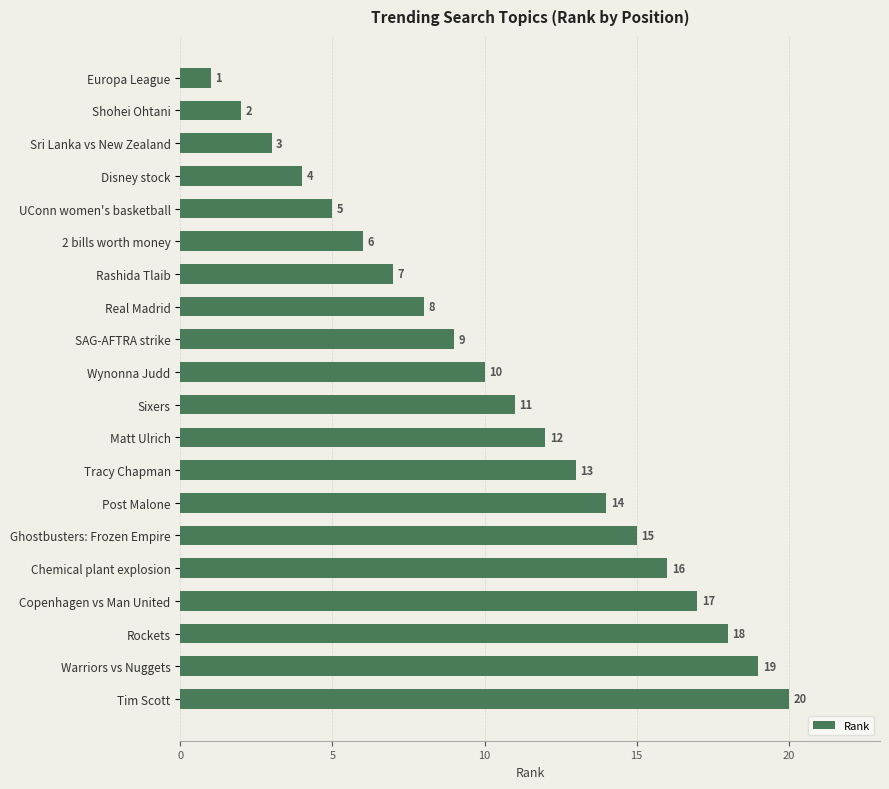

Rank the categories by value from lowest to highest.

Europa League, Shohei Ohtani, Sri Lanka vs New Zealand, Disney stock, UConn women's basketball, 2 bills worth money, Rashida Tlaib, Real Madrid, SAG-AFTRA strike, Wynonna Judd, Sixers, Matt Ulrich, Tracy Chapman, Post Malone, Ghostbusters: Frozen Empire, Chemical plant explosion, Copenhagen vs Man United, Rockets, Warriors vs Nuggets, Tim Scott